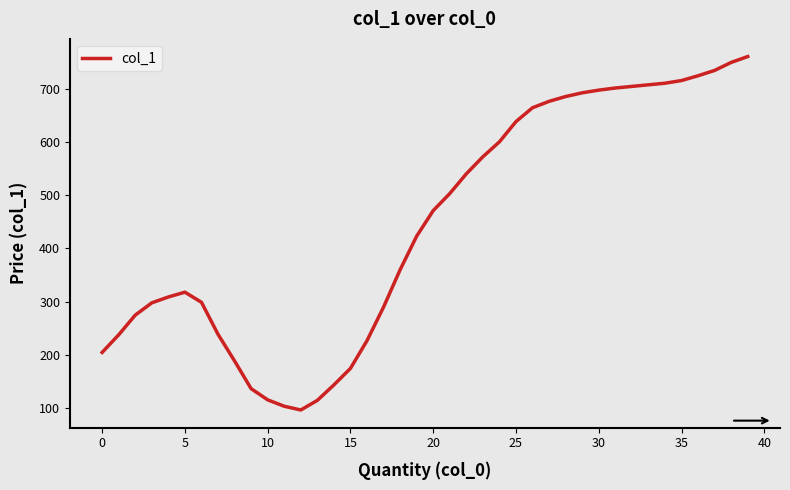

What is the difference between the maximum and minimum values?

663